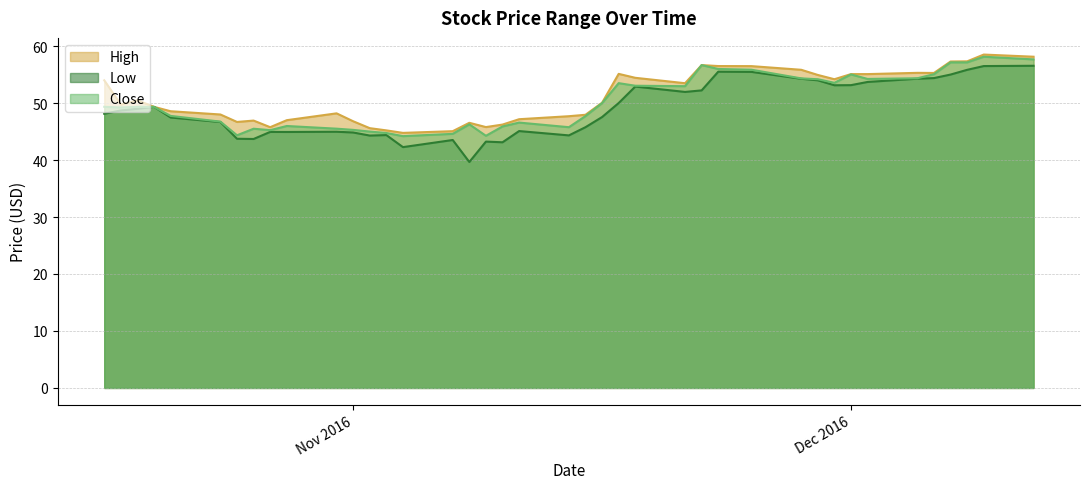

What is the greatest value displayed?

58.5